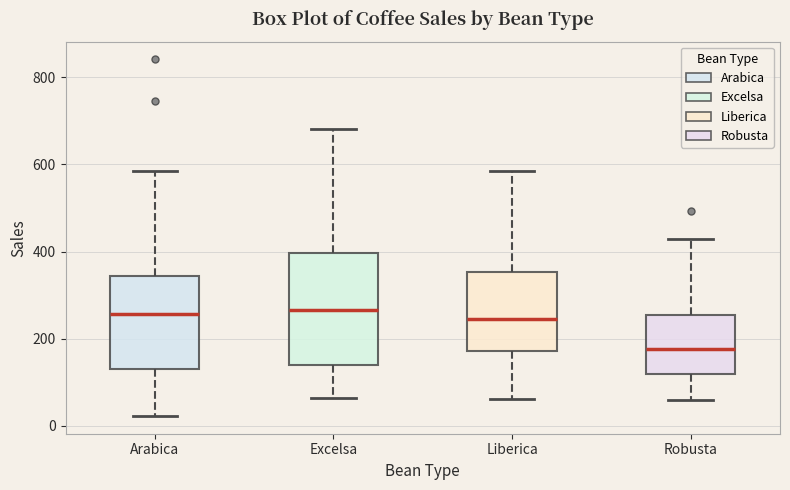

Which box's median line is the lowest?

Robusta